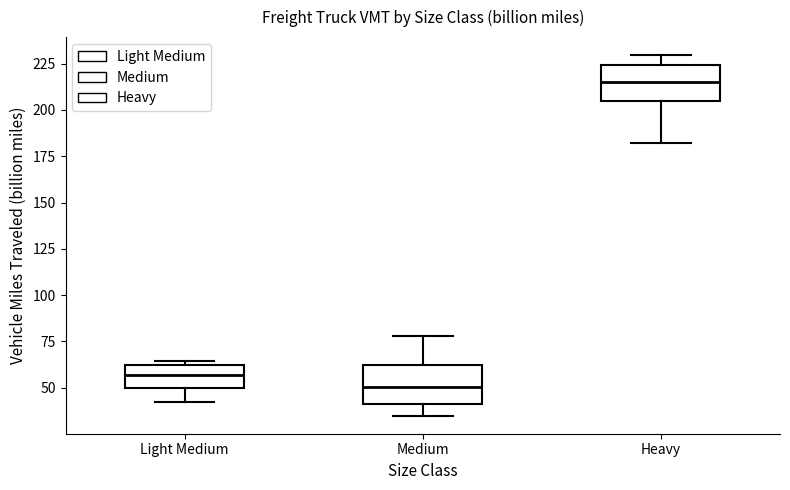

Where does the upper whisker of the box for Heavy end on the y-axis? The values are not printed on the chart, so give them approximately, as read against the axis.

230